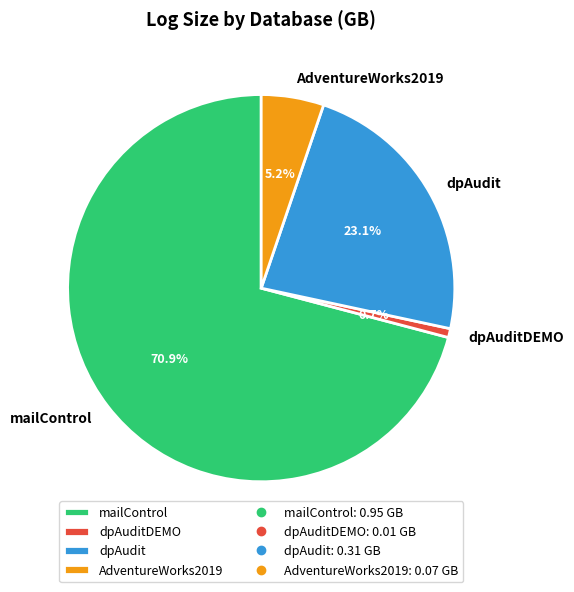

True or false: dpAudit accounts for 23% of the total.

True